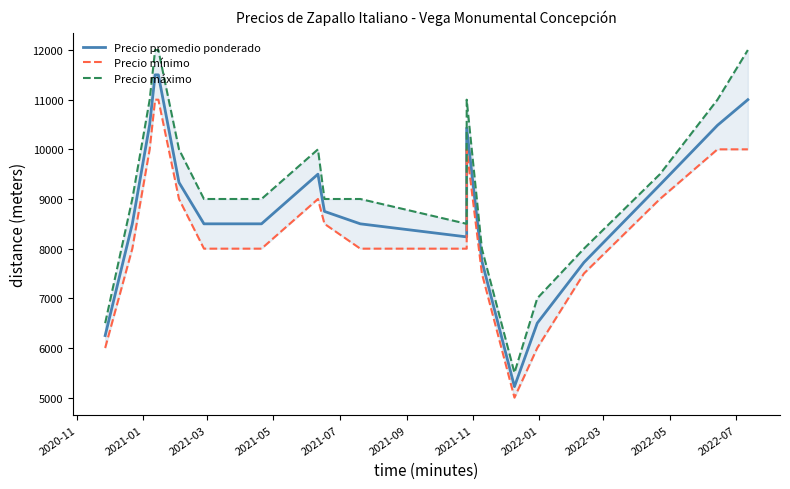

At how many categories does at least one series exceed 5439?

20